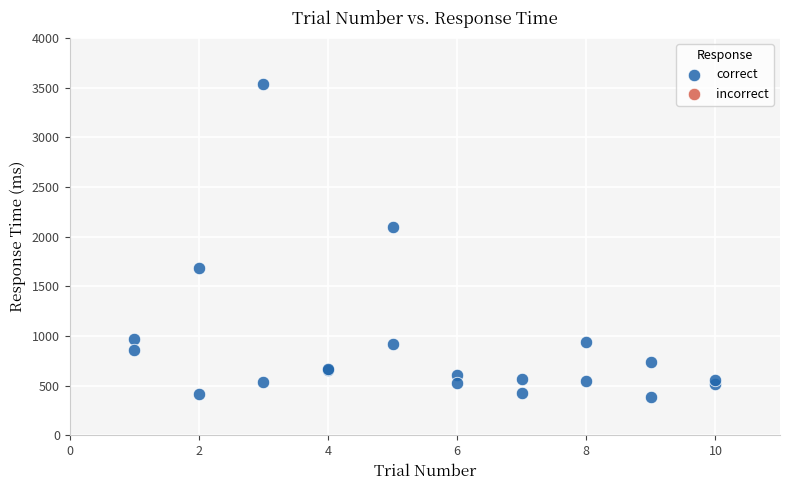

What Y value in the scatter plot is closest to 1962?

2094